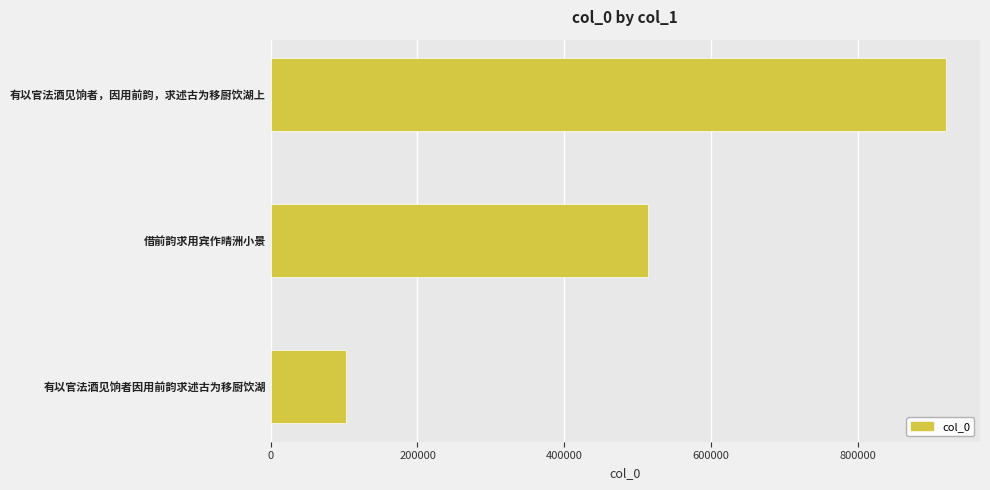

How many values are between 102172 and 920516?

3